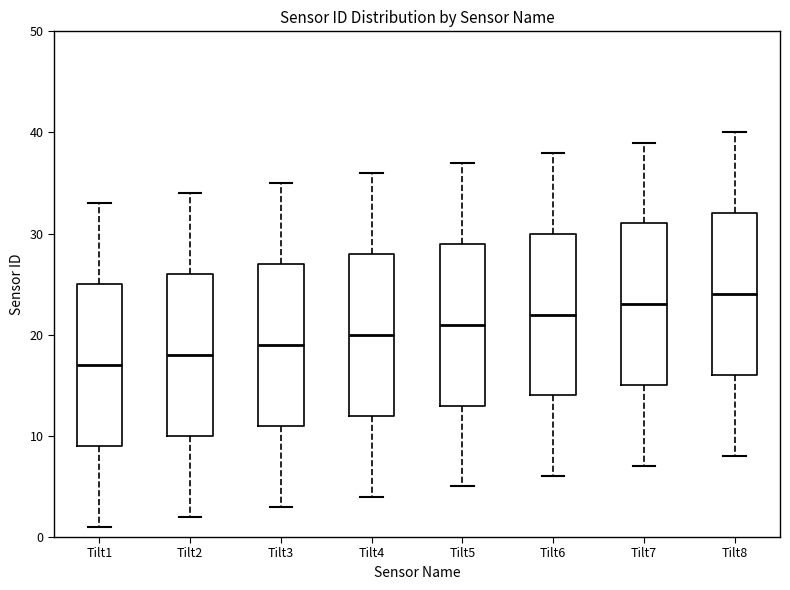

Reading left to right, transcribe this box plot: for each box, give where its median line is, the range the box spans, and where its two whiskers end, as read against the y-axis. The values are not printed on the chart, so give them approximately, as read against the axis.

Tilt1: median 17, box 9 to 25, whiskers 1 to 33
Tilt2: median 18, box 10 to 26, whiskers 2 to 34
Tilt3: median 19, box 11 to 27, whiskers 3 to 35
Tilt4: median 20, box 12 to 28, whiskers 4 to 36
Tilt5: median 21, box 13 to 29, whiskers 5 to 37
Tilt6: median 22, box 14 to 30, whiskers 6 to 38
Tilt7: median 23, box 15 to 31, whiskers 7 to 39
Tilt8: median 24, box 16 to 32, whiskers 8 to 40